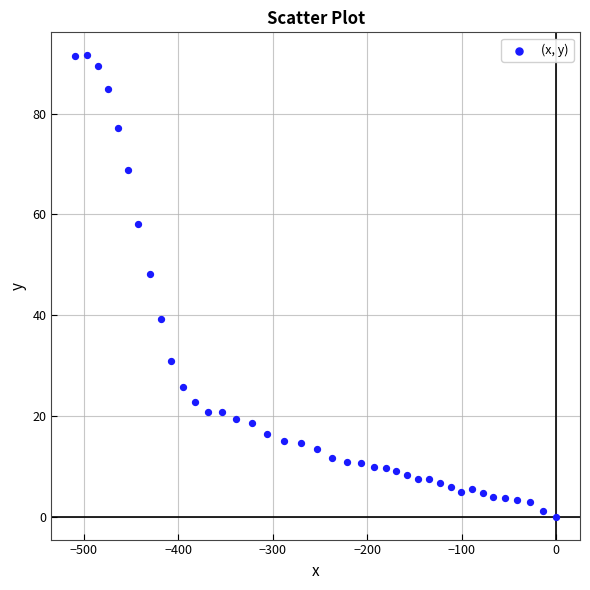

What Y value in the scatter plot is closest to 45?

48.1